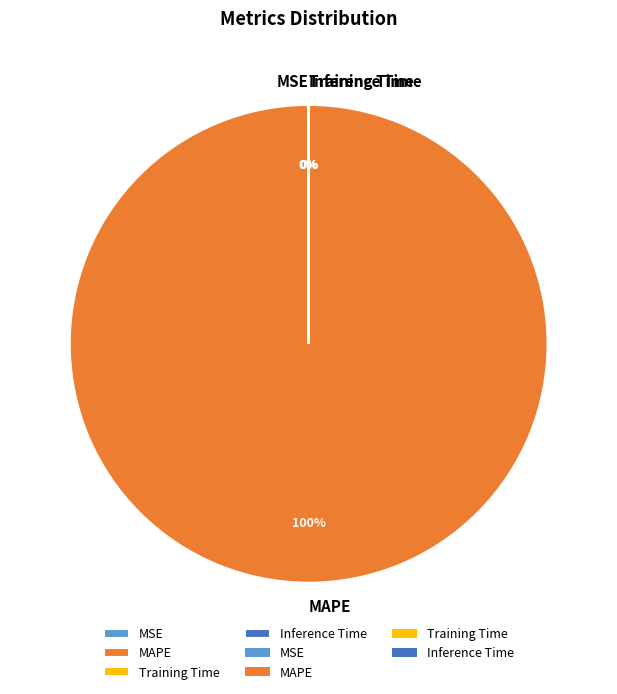

Is it true that MAPE is 100% of the pie?

True